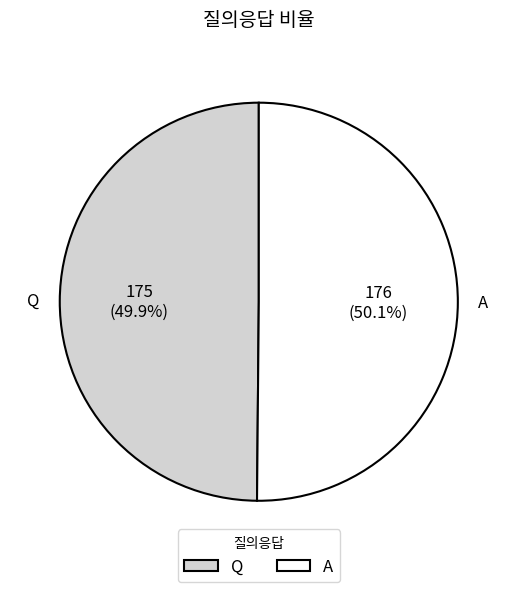

Approximately how many times larger is the value at Q compared to A?

1.0